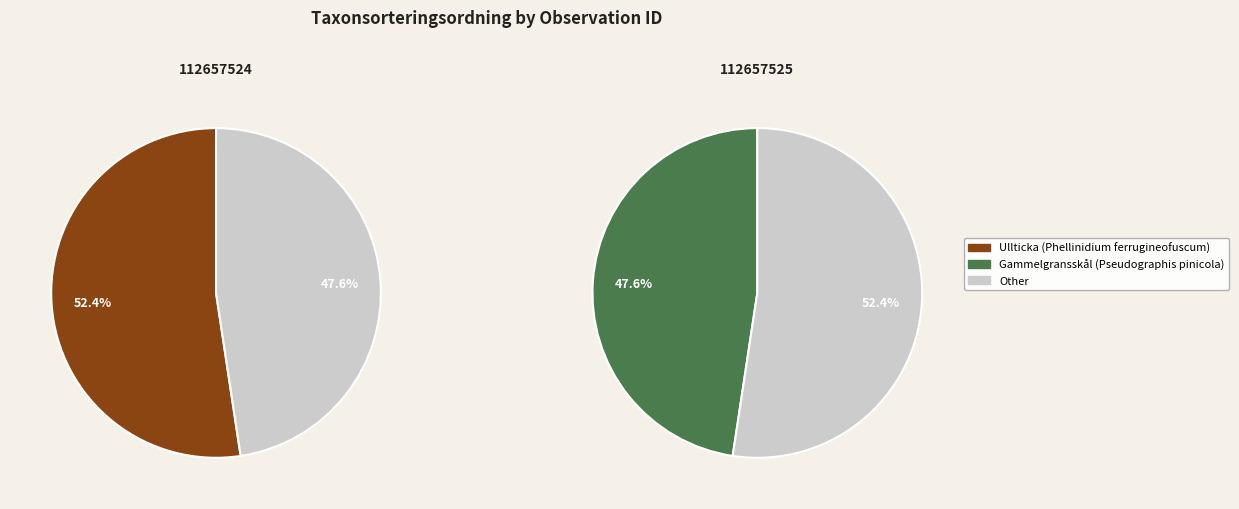

To the nearest percent, what is the difference between the 112657525 and 112657524 slice percentages?

5%